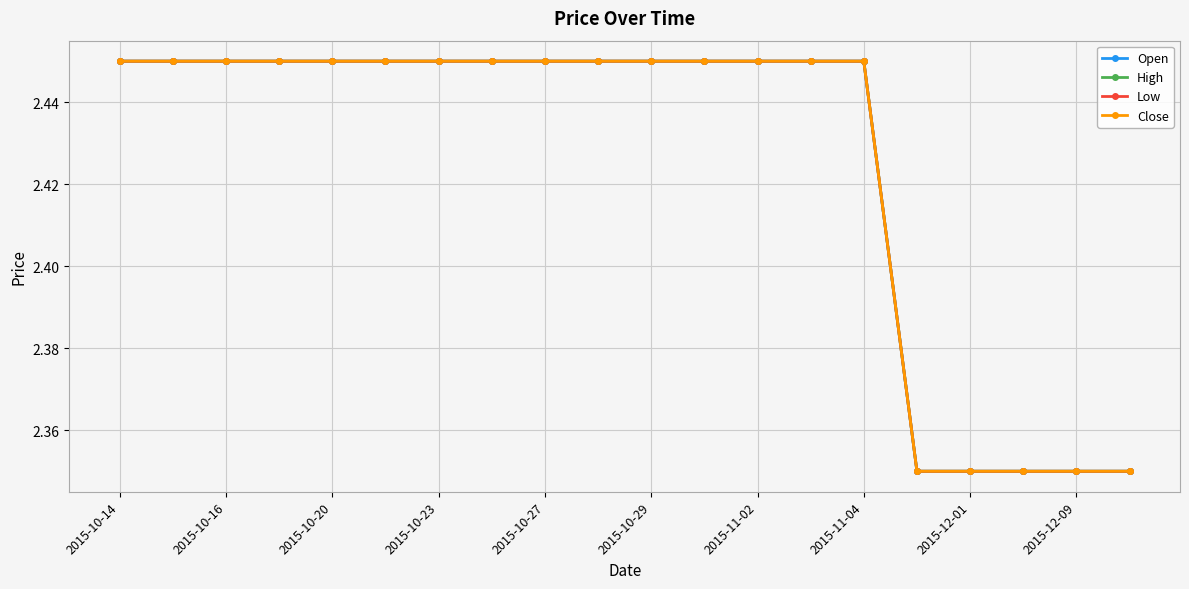

Does the chart have visible grid lines?

Yes